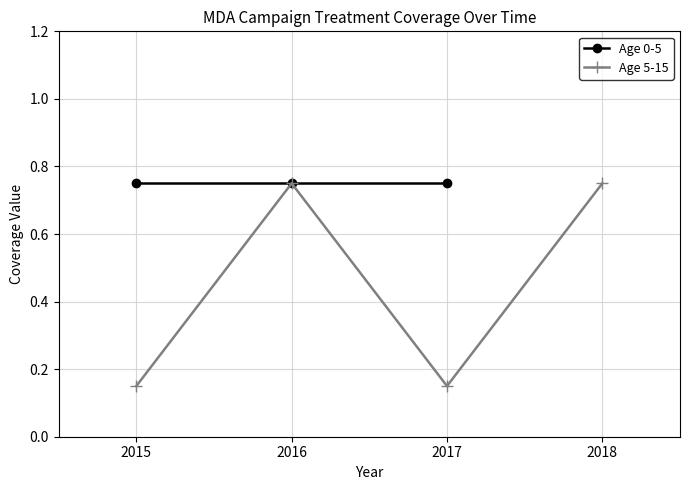

The value at 2016 is 1.0. True or false?

False